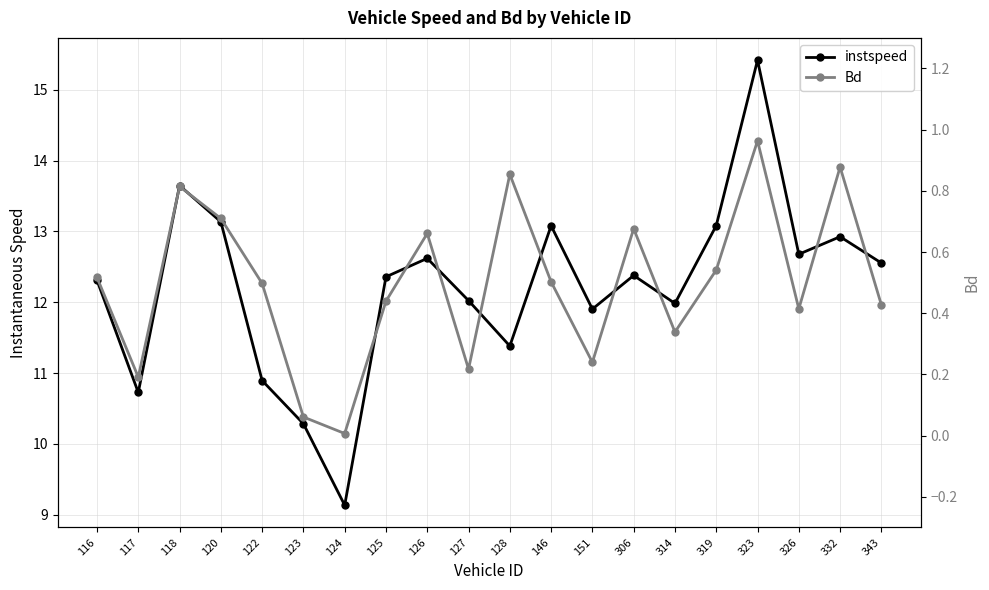

Between 326 and 343, which series saw the biggest shift?

instspeed